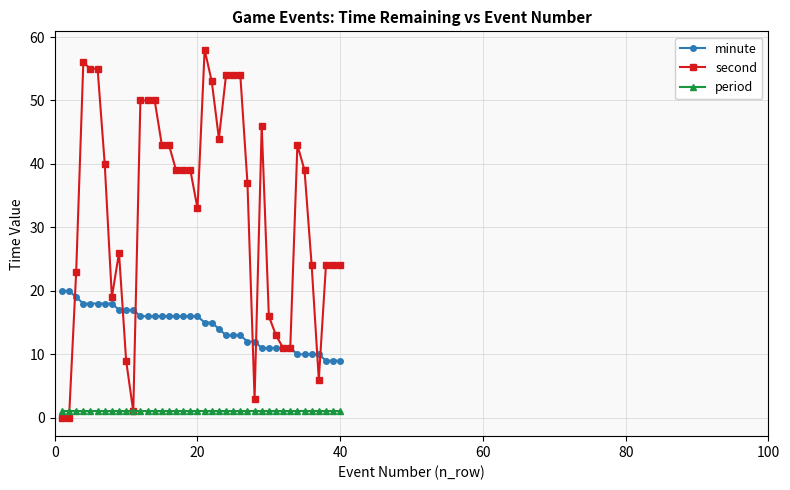

Which series has the largest total across all categories?

second